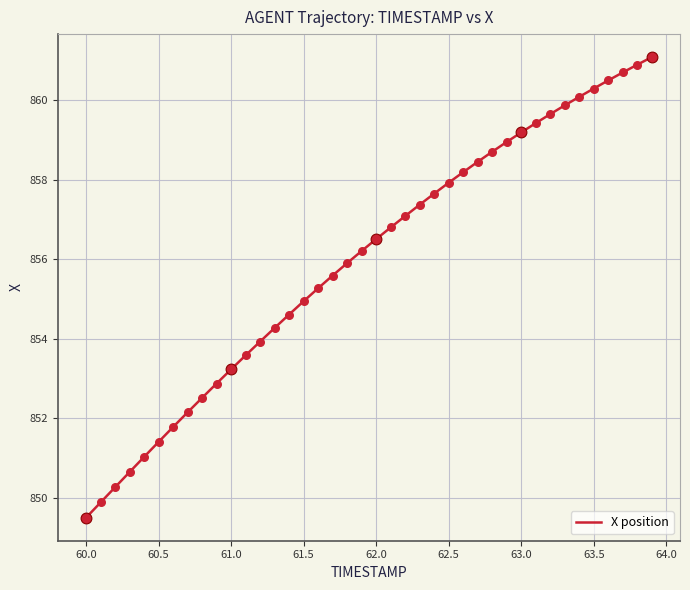

What is the maximum value shown in the chart?

861.1